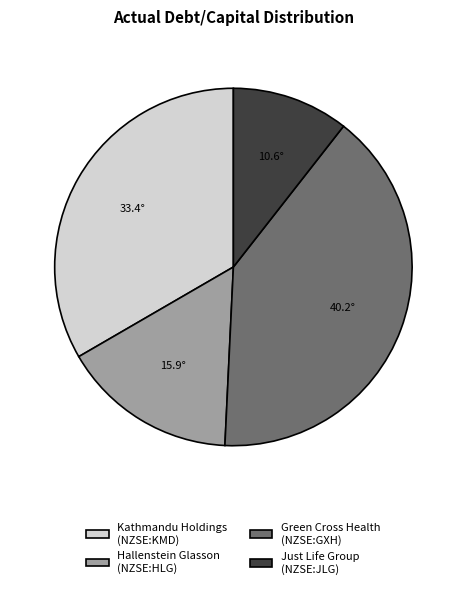

Which slice is the largest?

Green Cross Health (NZSE:GXH)